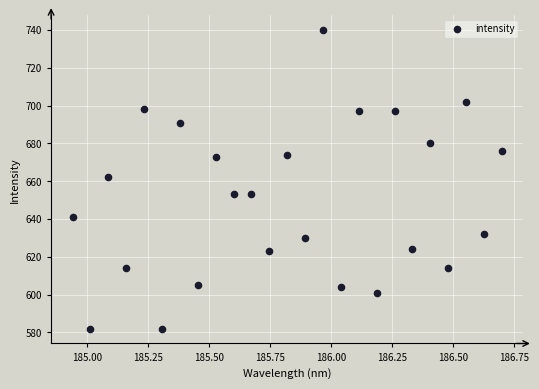

What is the range of Y values (max minus min)?

158